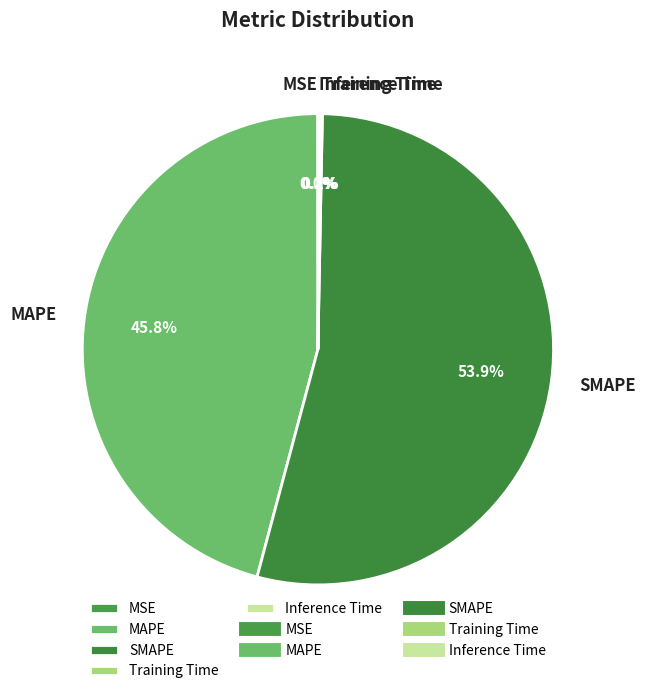

What is the largest slice in the pie chart?

SMAPE